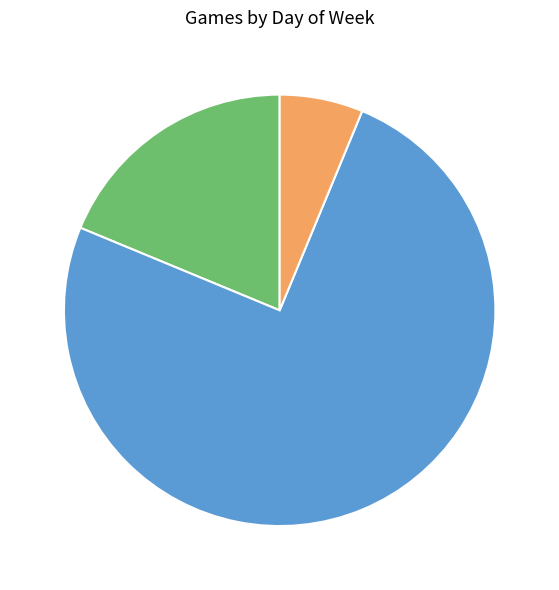

Which category has the smallest portion of the pie?

Thu